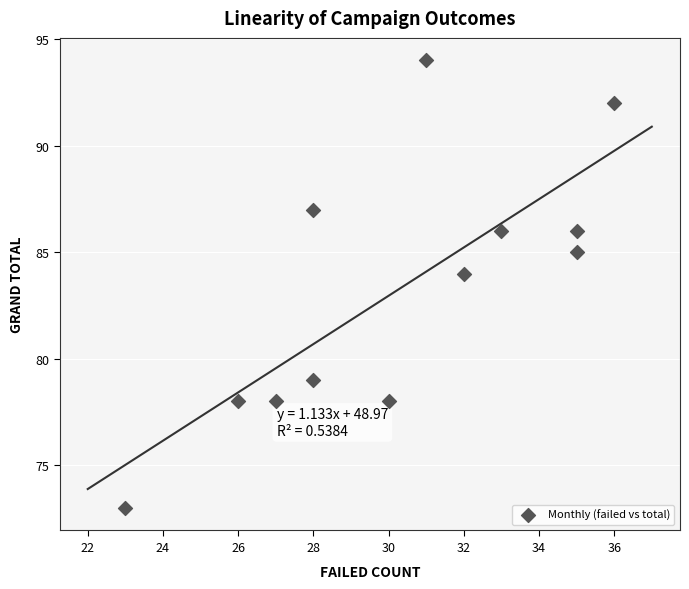

What is the average X value?

30